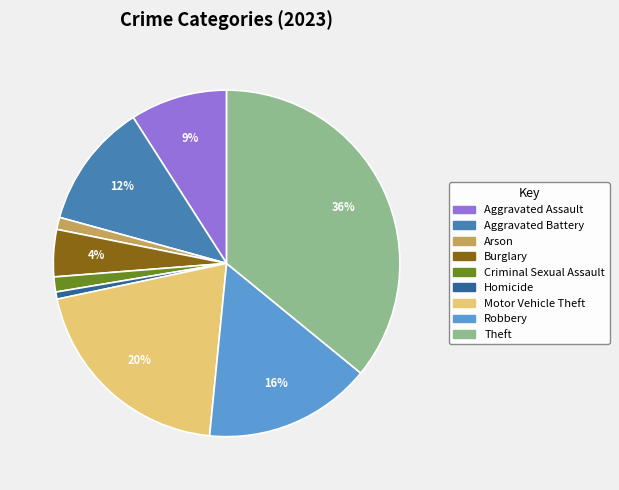

Do Robbery and Motor Vehicle Theft together represent more than half of the pie?

No